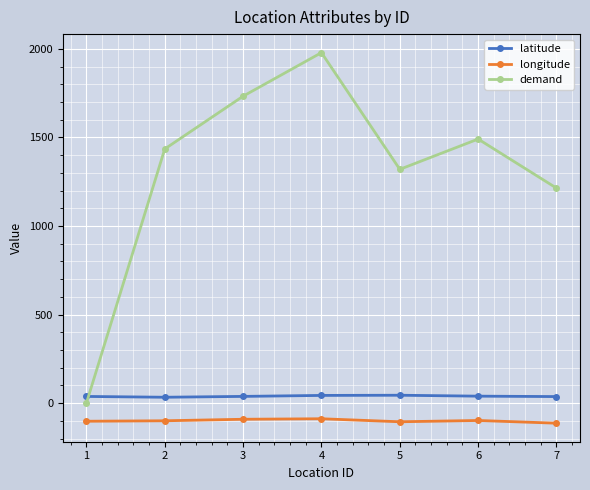

How many values in the latitude series exceed 37?

5